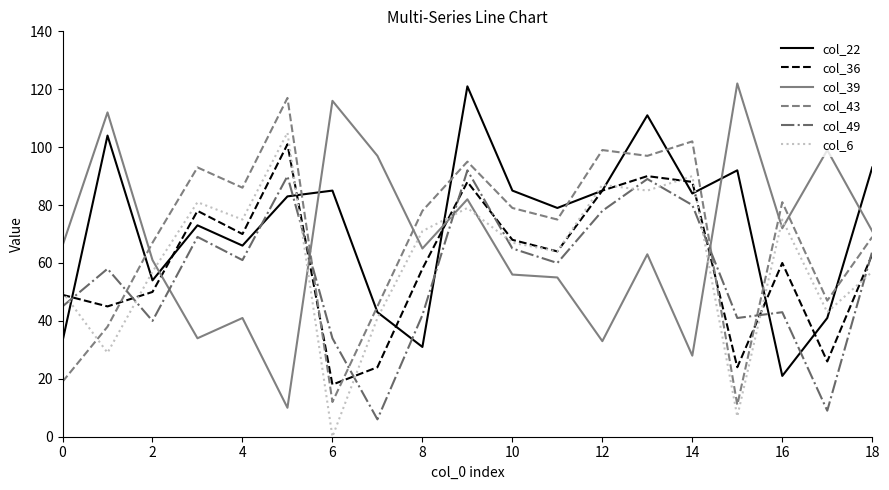

True or false: col_6 and col_43 intersect in this chart.

True